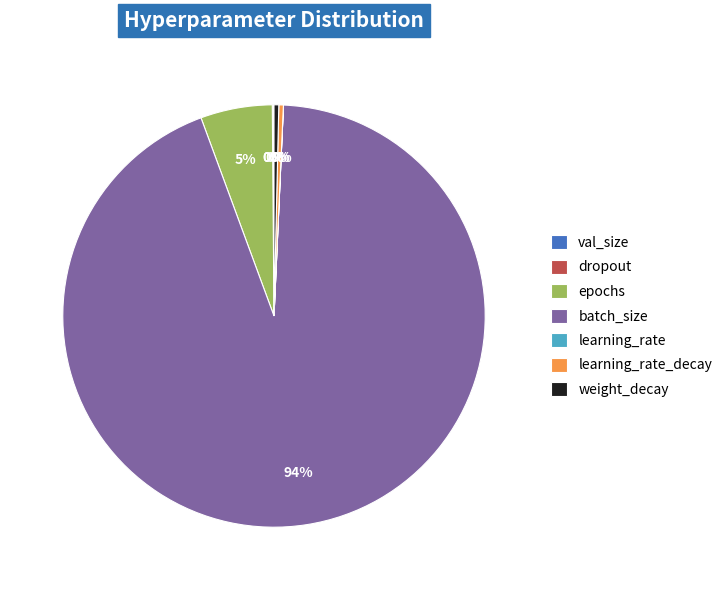

Do batch_size and epochs together represent more than half of the pie?

Yes